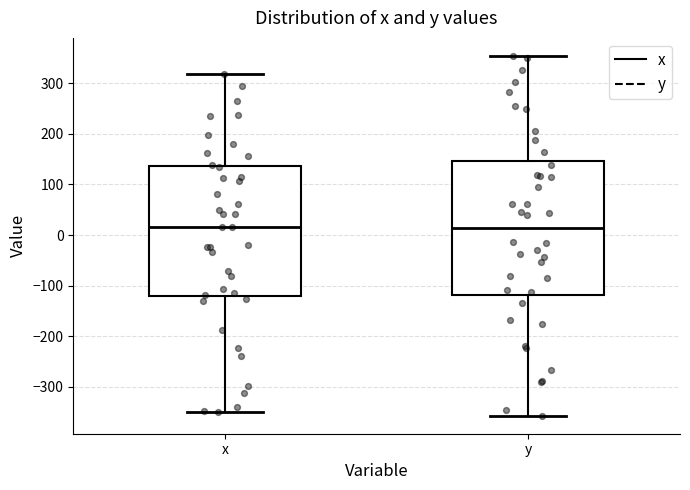

Where is the lower edge of the box for x on the y-axis? The values are not printed on the chart, so give them approximately, as read against the axis.

-120